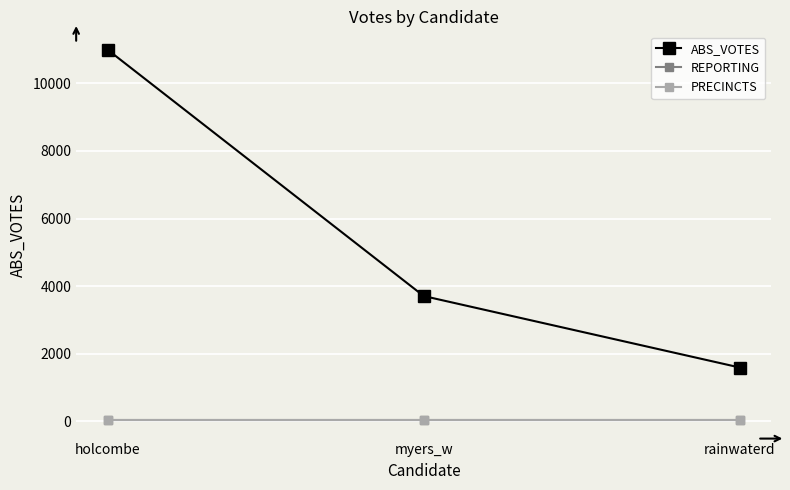

Is this an area chart (filled region under the line)?

No